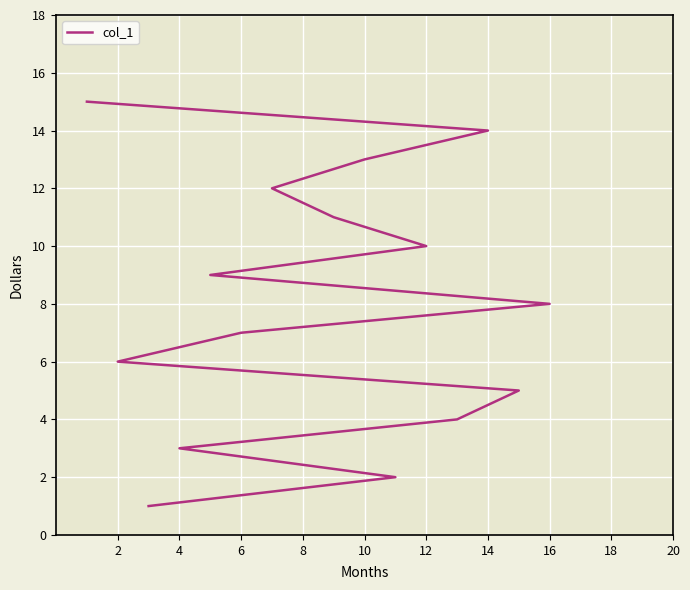

What is the greatest value displayed?

15